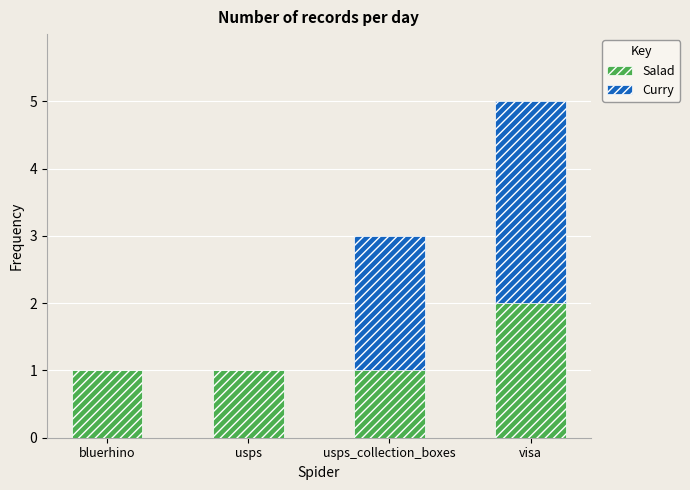

At which category is the sum across all series the highest?

visa